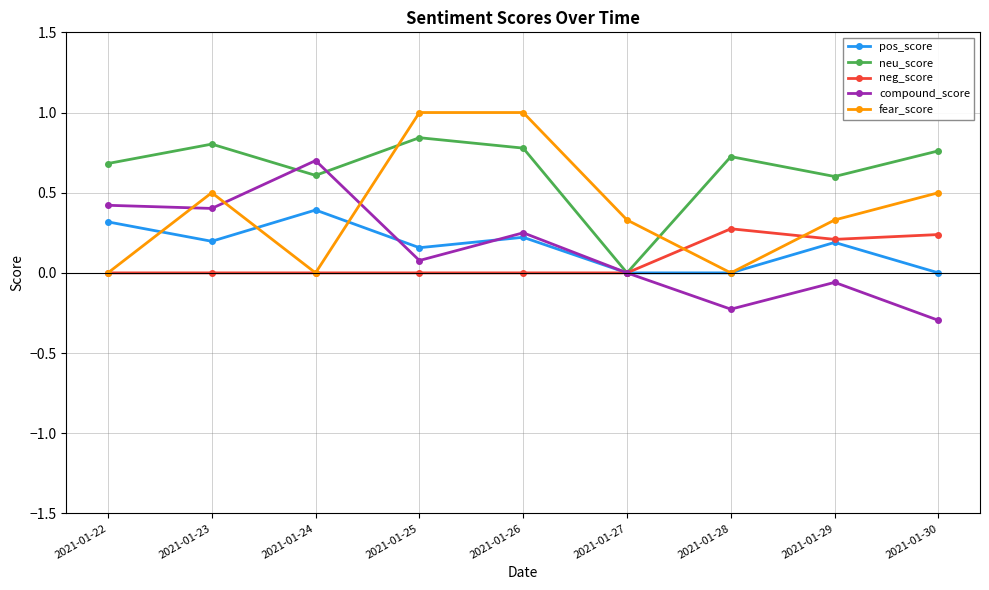

True or false: neu_score has a value of 0.8 at 2021-01-30.

True